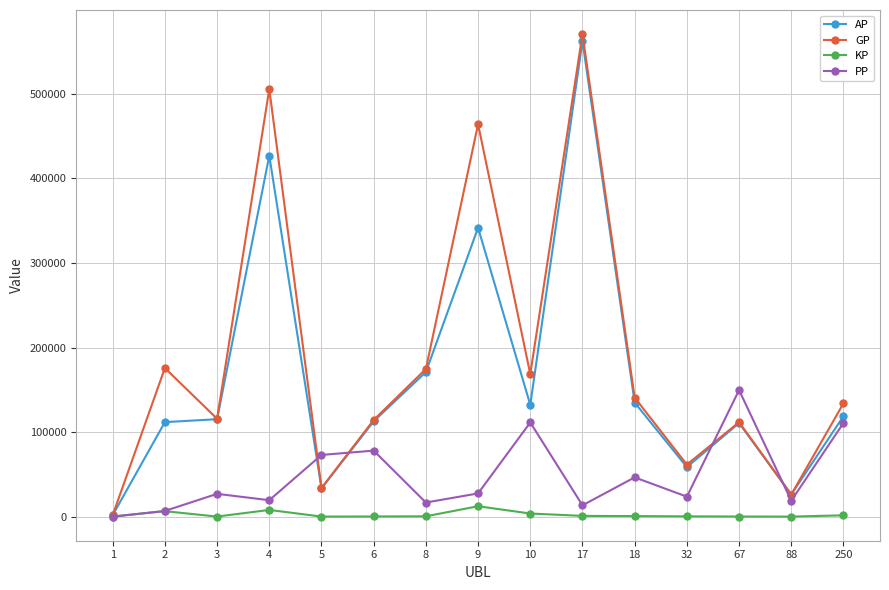

At which label does PP reach its peak?

67